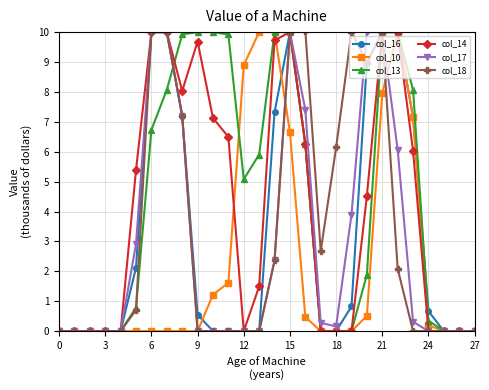

What is the highest value of the col_18 series?

10.0